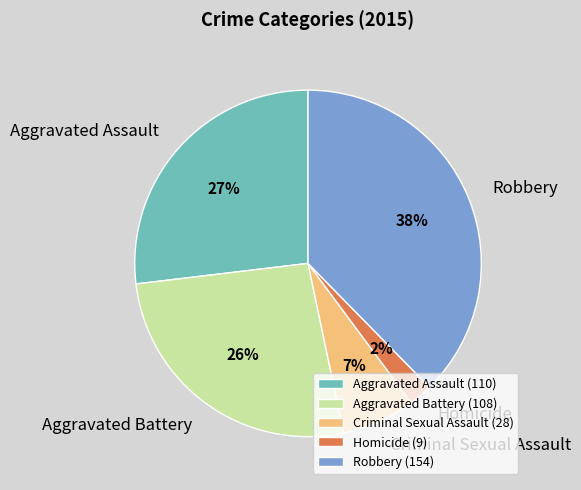

Which category has the biggest portion of the pie?

Robbery